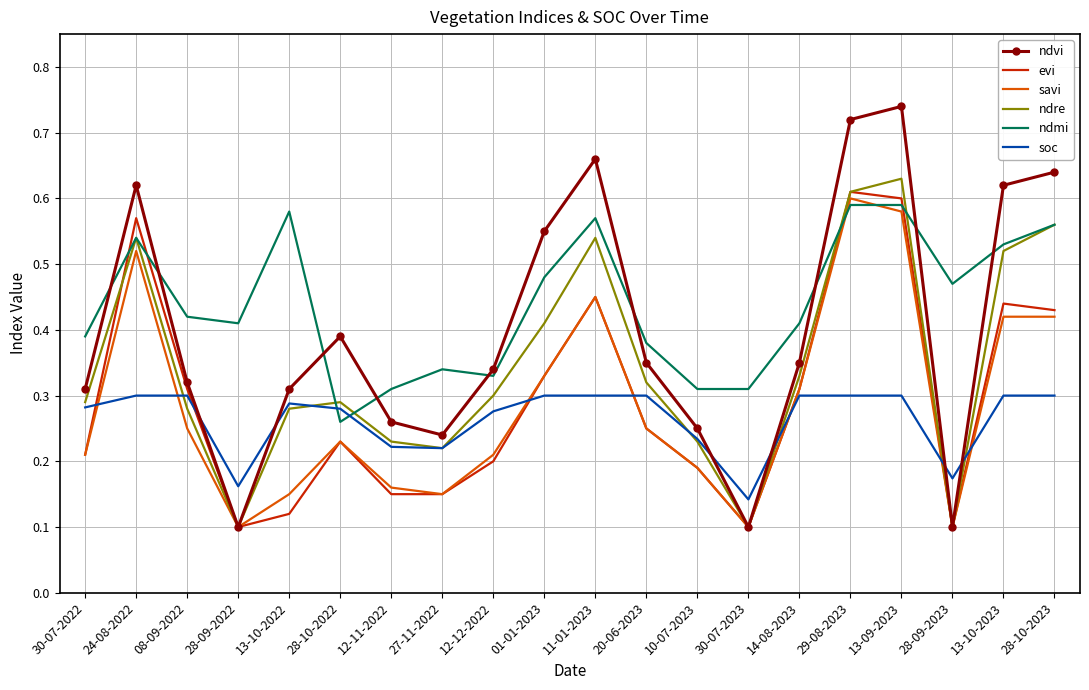

Which label corresponds to the largest value in the chart?

13-09-2023